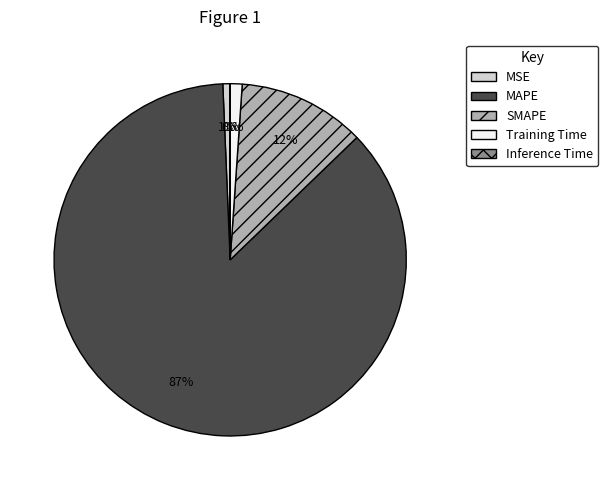

To the nearest percent, what is the average slice percentage?

20%